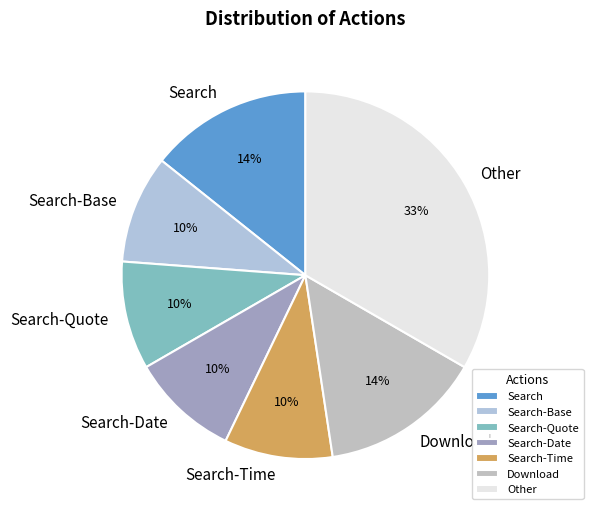

Is it true that Search-Base is 10% of the pie?

True